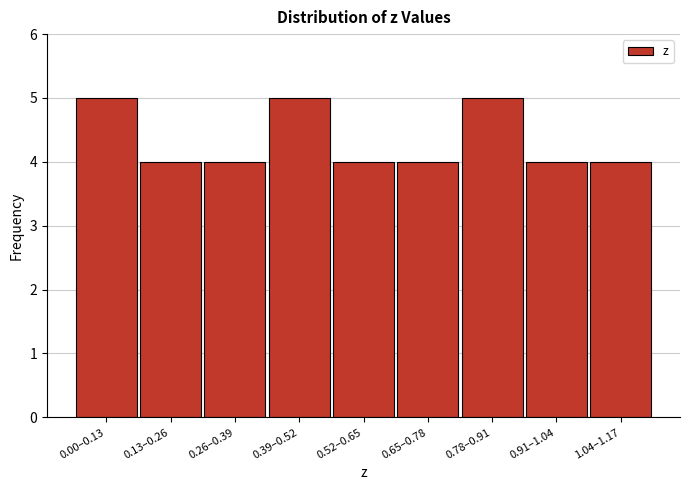

Reading right to left, list all the values displayed in this chart.

1.04–1.17=4	0.91–1.04=4	0.78–0.91=5	0.65–0.78=4	0.52–0.65=4	0.39–0.52=5	0.26–0.39=4	0.13–0.26=4	0.00–0.13=5